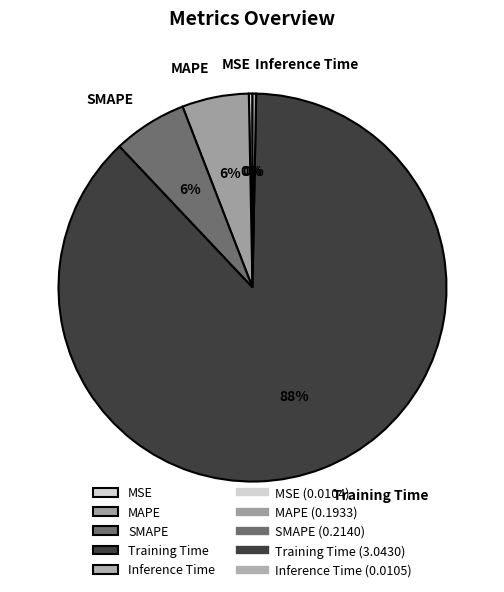

What is the largest slice in the pie chart?

Training Time